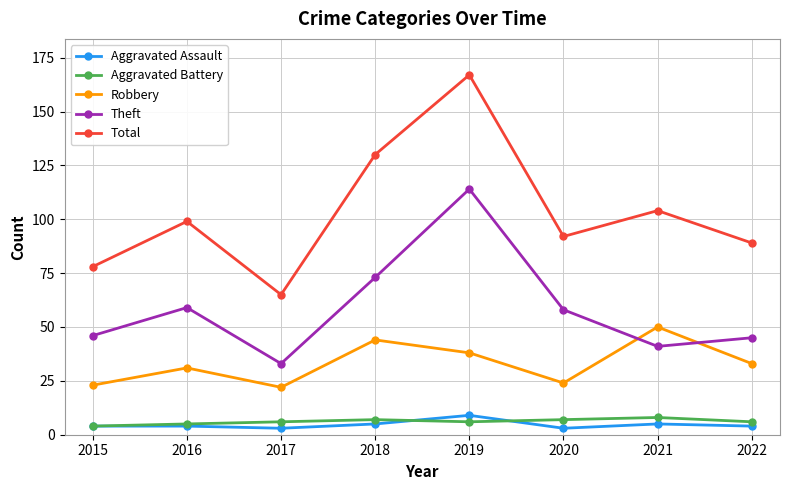

The Total series shows 85 at 2018. True or false?

False